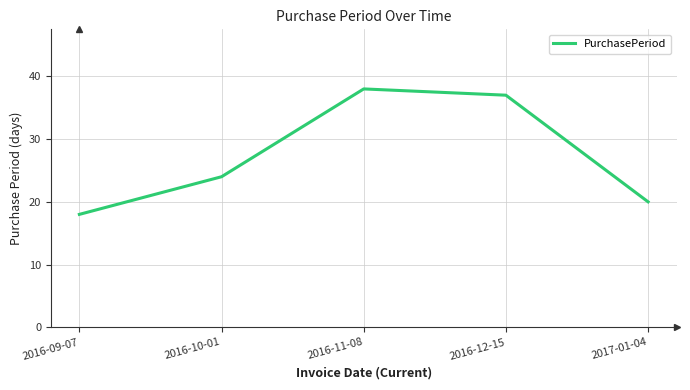

List the labels in order of value, smallest first.

2016-09-07, 2017-01-04, 2016-10-01, 2016-12-15, 2016-11-08